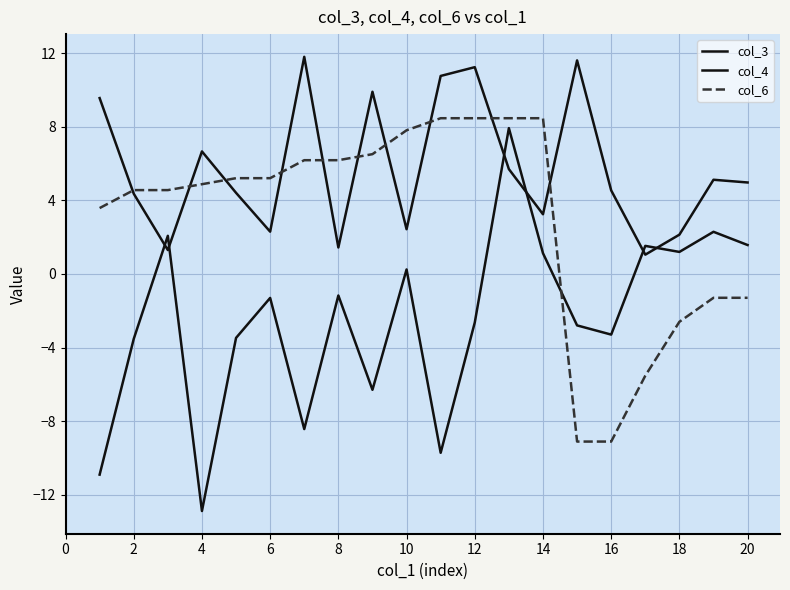

At which label is col_3 closest to -2?

12